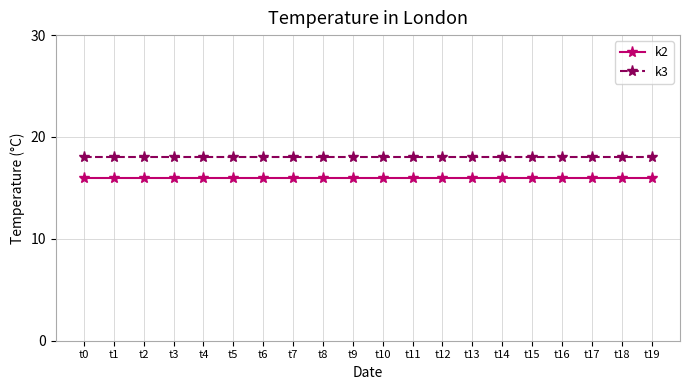

Rank the series by their average value, from highest to lowest.

k3, k2